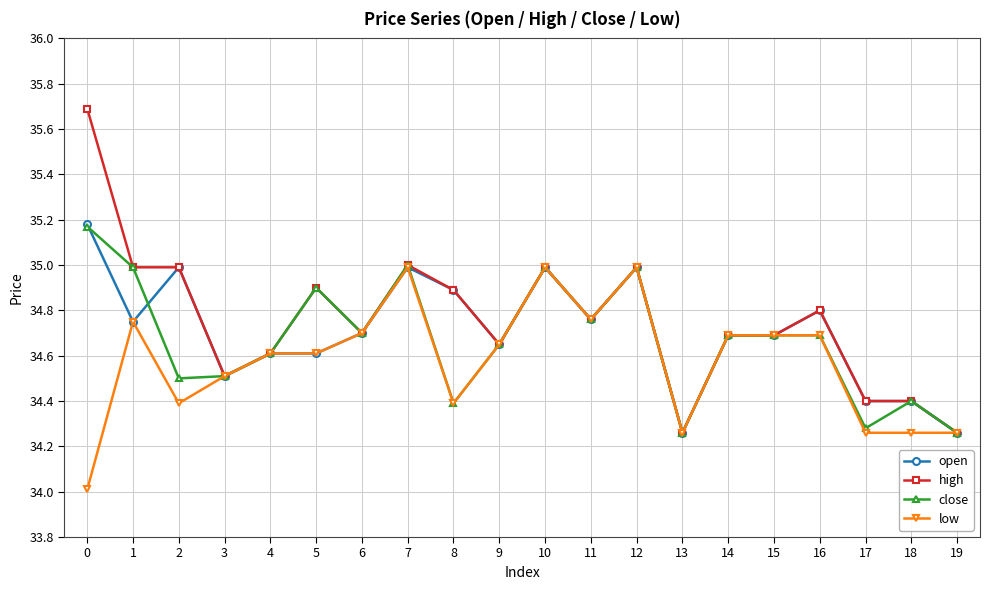

Which series has the largest range (max minus min)?

high